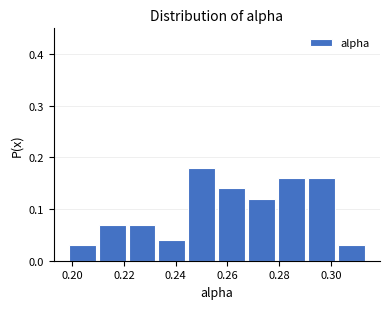

How tall is the bar that spans 0.268 to 0.280 on the x-axis? Neither the bar edges nor the heights are printed on the chart, so give them approximately, as read against the axes.

0.12